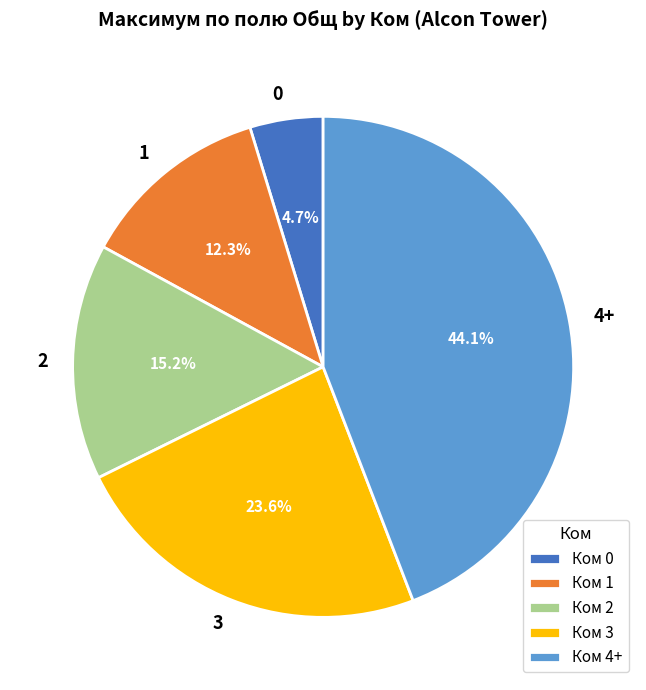

To the nearest percent, what is the combined percentage of 1 and 3?

36%